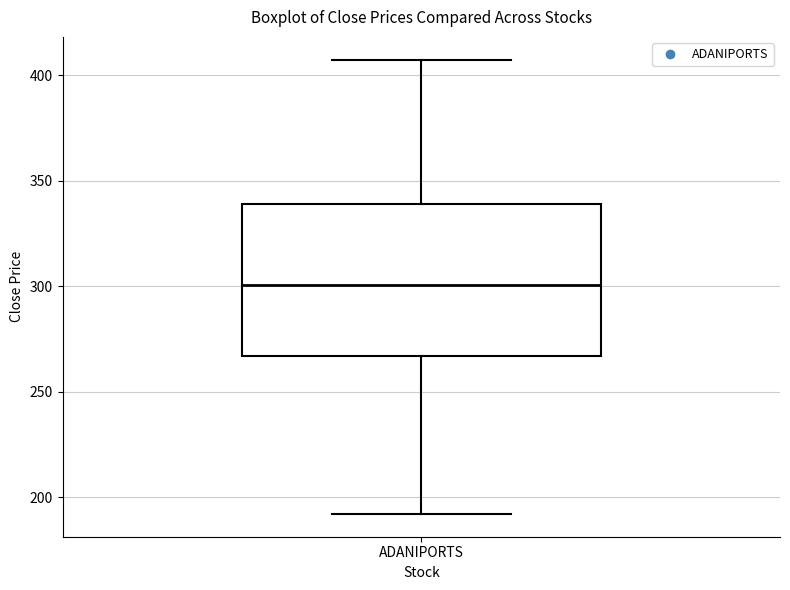

Transcribe this box plot: give where the median line is, the range the box spans, and where the two whiskers end, as read against the y-axis. The values are not printed on the chart, so give them approximately, as read against the axis.

median 300, box 265 to 340, whiskers 190 to 405